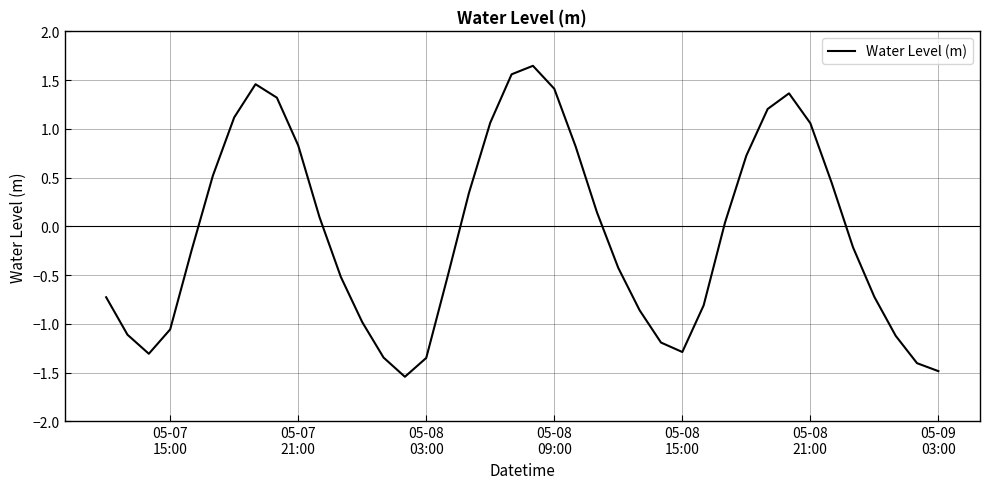

What is the difference between the maximum and minimum values?

3.2